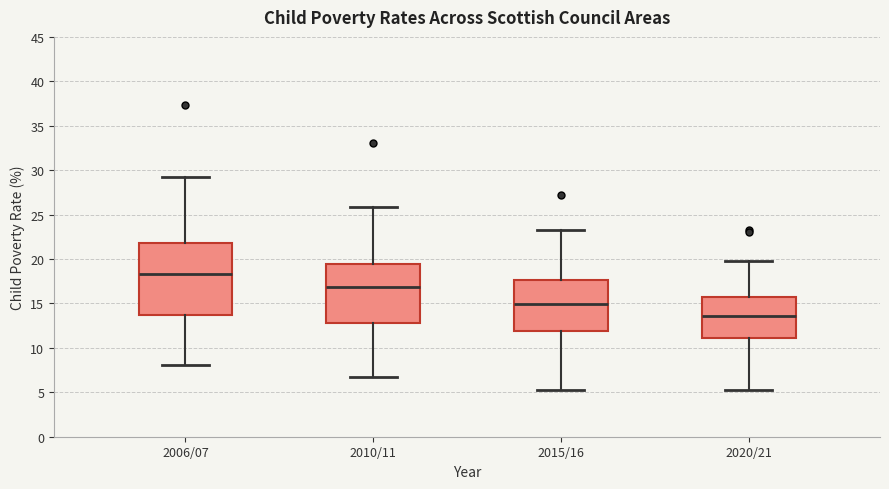

Where is the upper edge of the box for 2010/11 on the y-axis? The values are not printed on the chart, so give them approximately, as read against the axis.

19.5